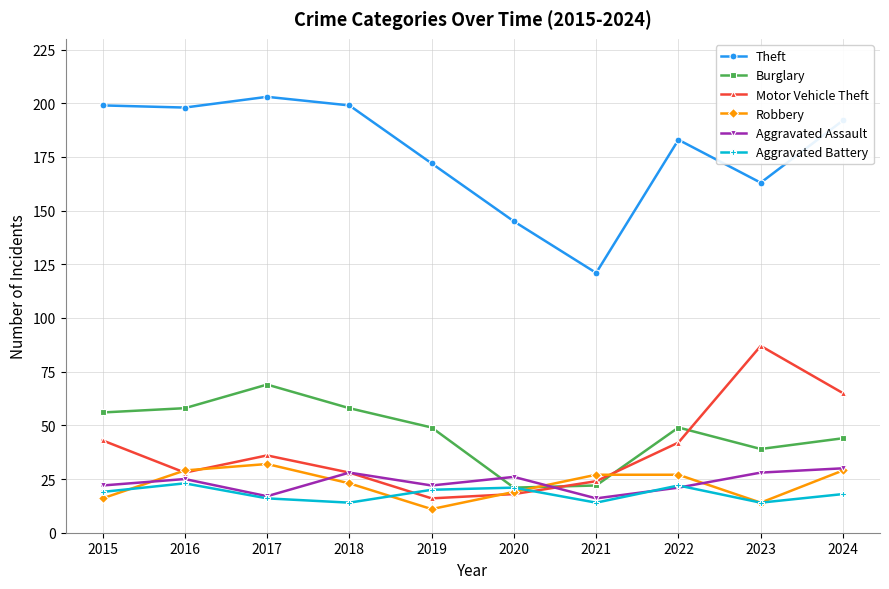

What is the difference between the Burglary values at 2015 and 2020?

35